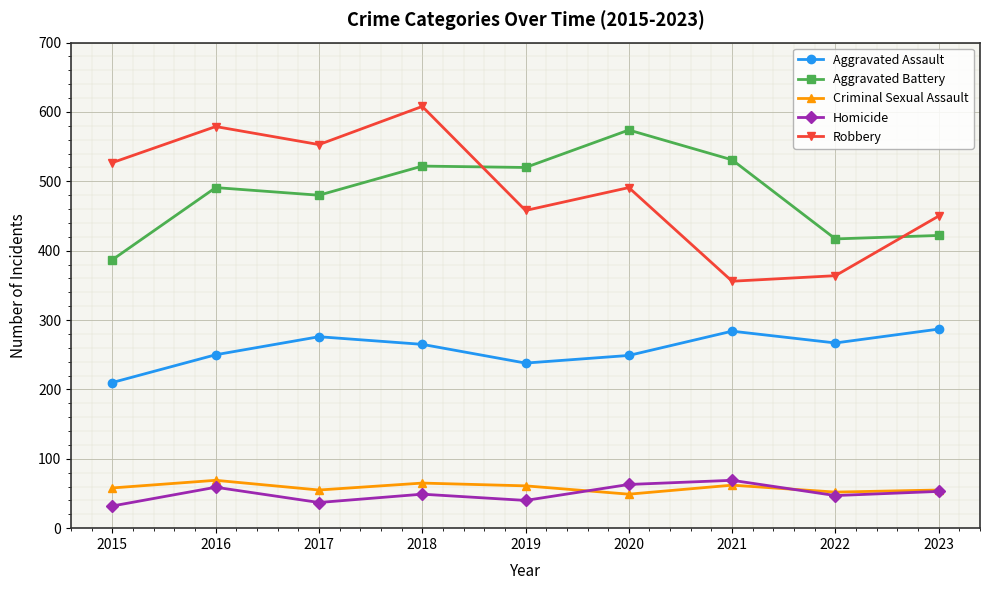

Read the Aggravated Battery value at 2015.

387